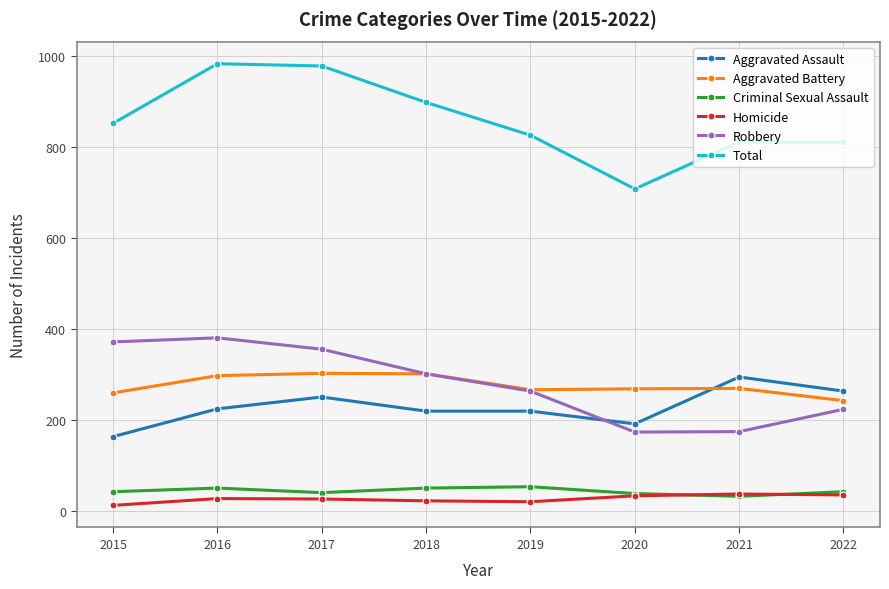

Does the chart have visible grid lines?

Yes